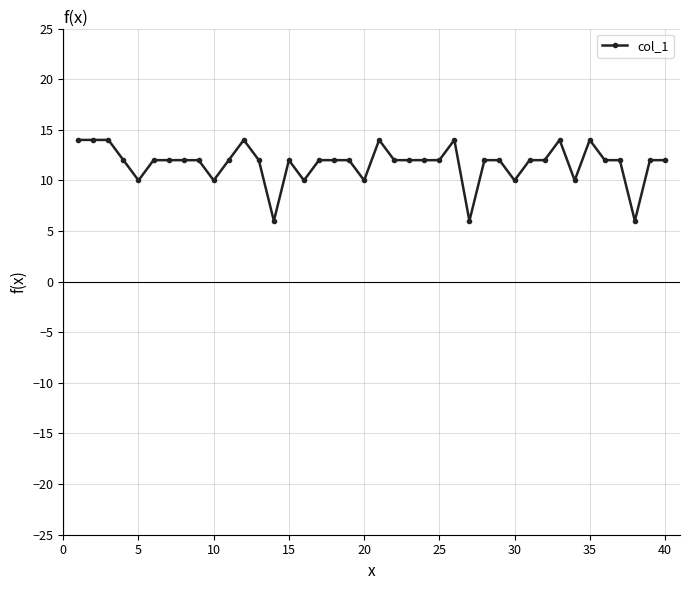

What is the difference between the maximum and minimum values?

8